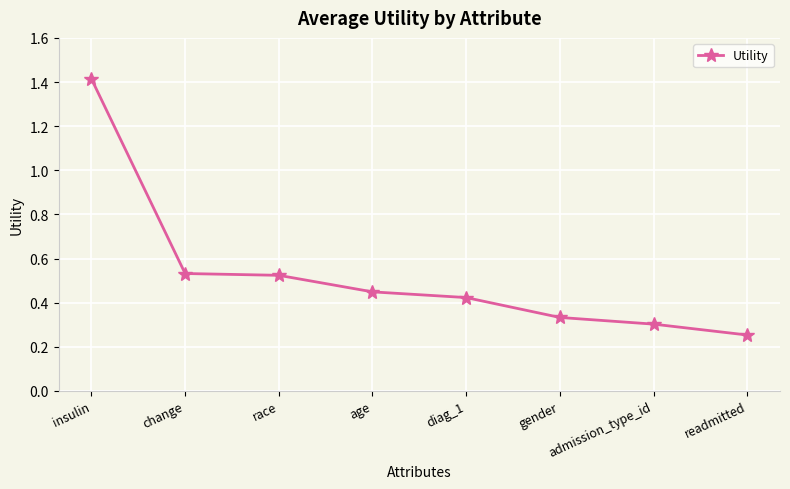

What is the greatest value displayed?

1.4